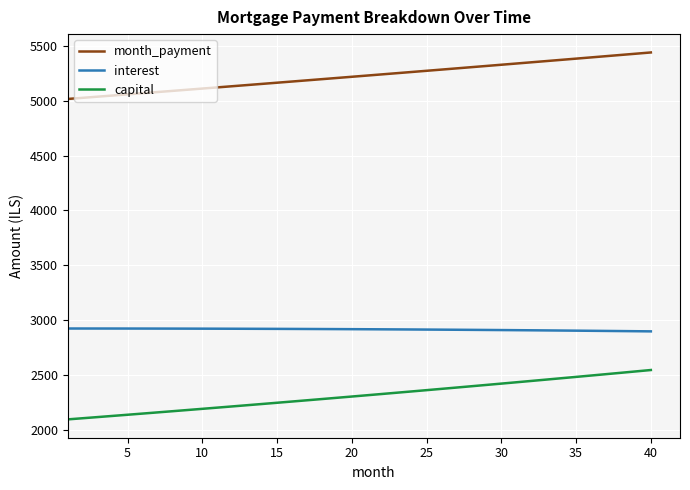

What is the minimum value for capital?

2093.9